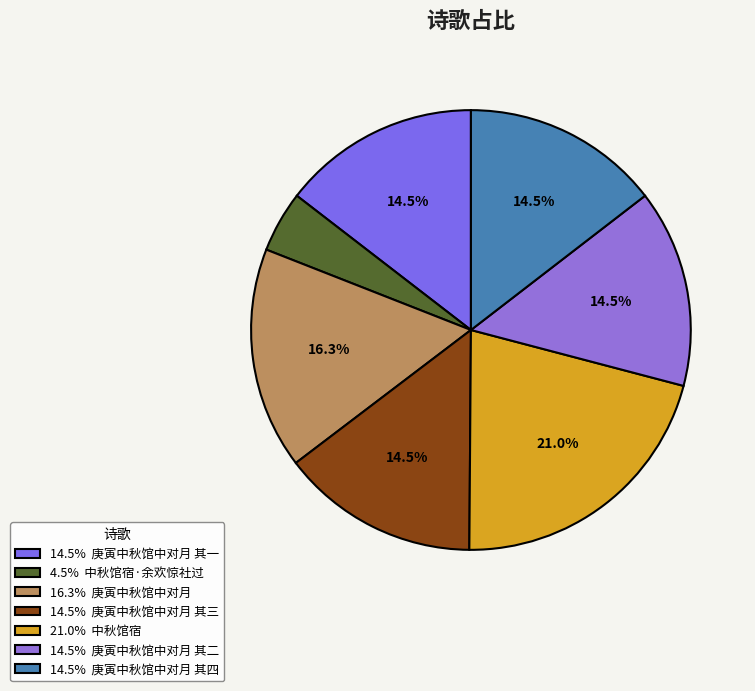

Count the number of slices in the pie.

7